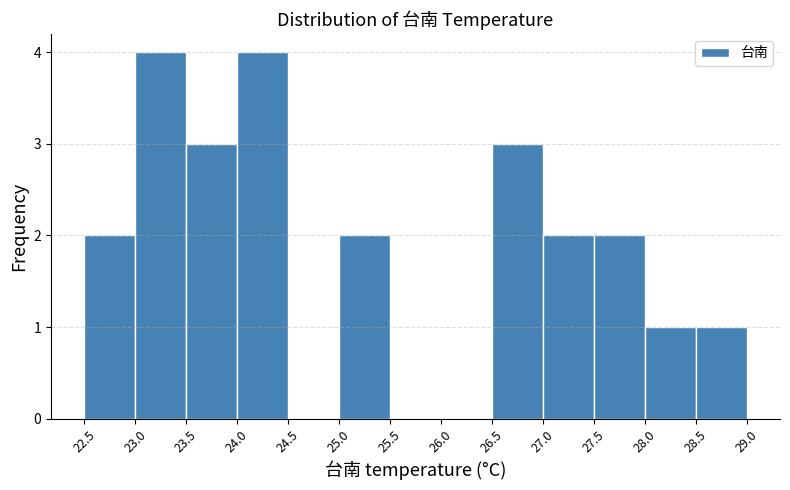

Reading left to right, list every bar in this chart as the range it spans on the x-axis followed by its height. The values are not printed on the chart, so give them approximately, as read against the axis.

22.5 to 23.0: 2
23.0 to 23.5: 4
23.5 to 24.0: 3
24.0 to 24.5: 4
24.5 to 25.0: 0
25.0 to 25.5: 2
25.5 to 26.0: 0
26.0 to 26.5: 0
26.5 to 27.0: 3
27.0 to 27.5: 2
27.5 to 28.0: 2
28.0 to 28.5: 1
28.5 to 29.0: 1